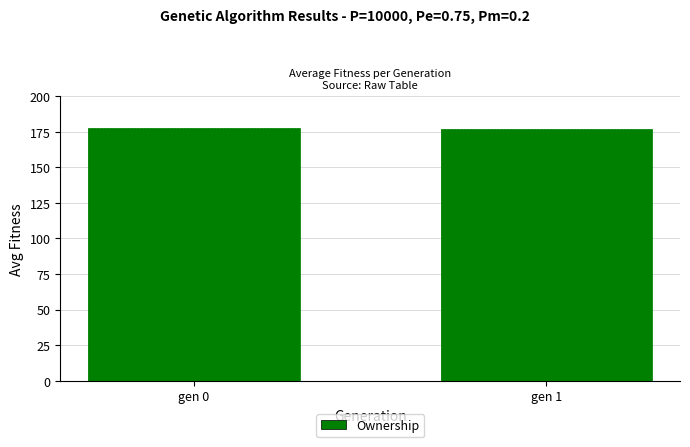

Does the chart contain stacked bars?

No